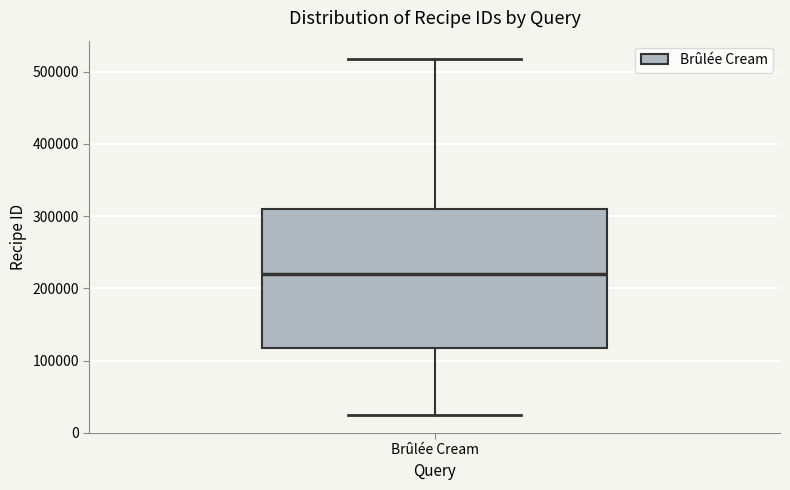

Where is the lower edge of the box for Brûlée Cream on the y-axis? The values are not printed on the chart, so give them approximately, as read against the axis.

120000